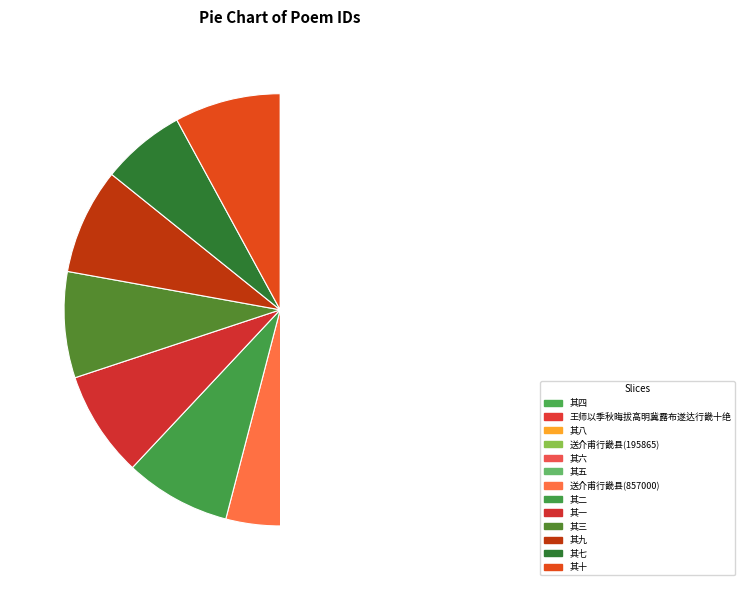

To the nearest percent, what is the difference between the largest and smallest slice percentages?

8%